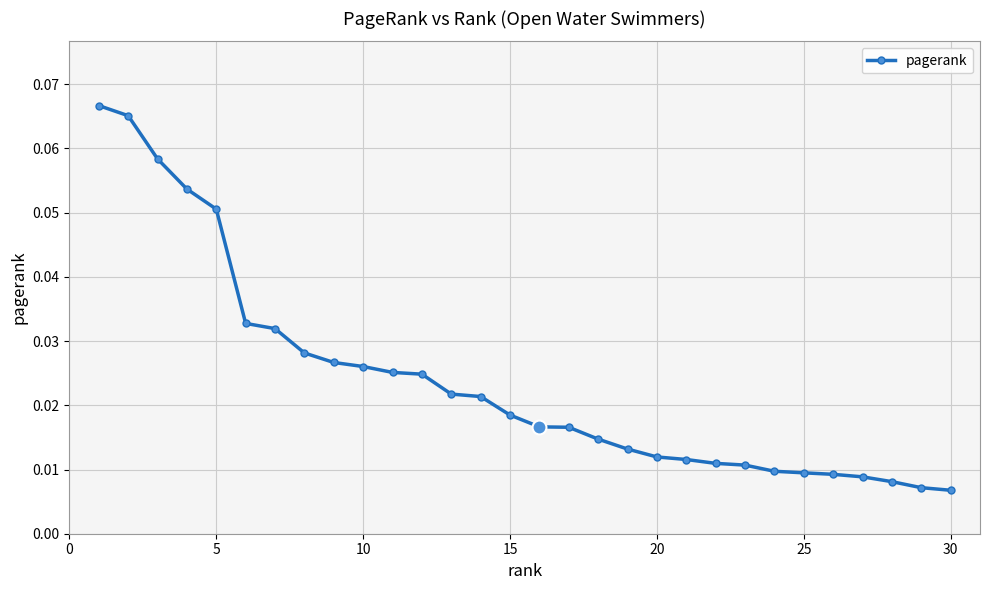

How many values are between 0 and 1?

30